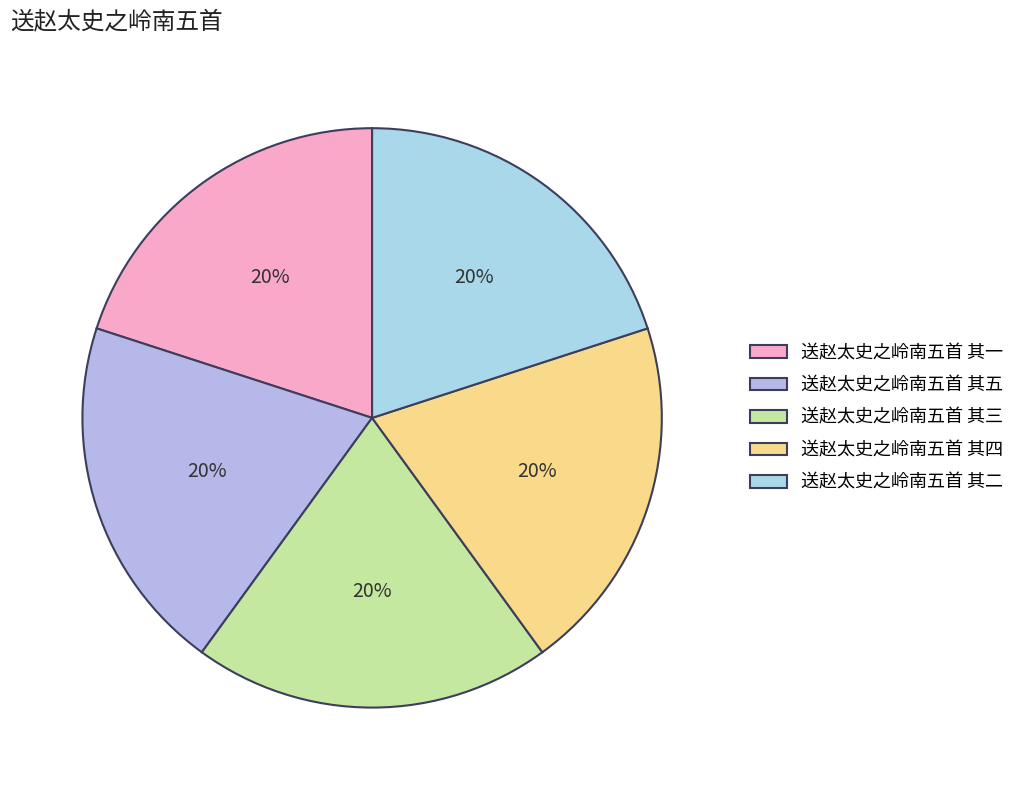

What is the ratio of the value at 送赵太史之岭南五首 其五 to the value at 送赵太史之岭南五首 其四?

1.0